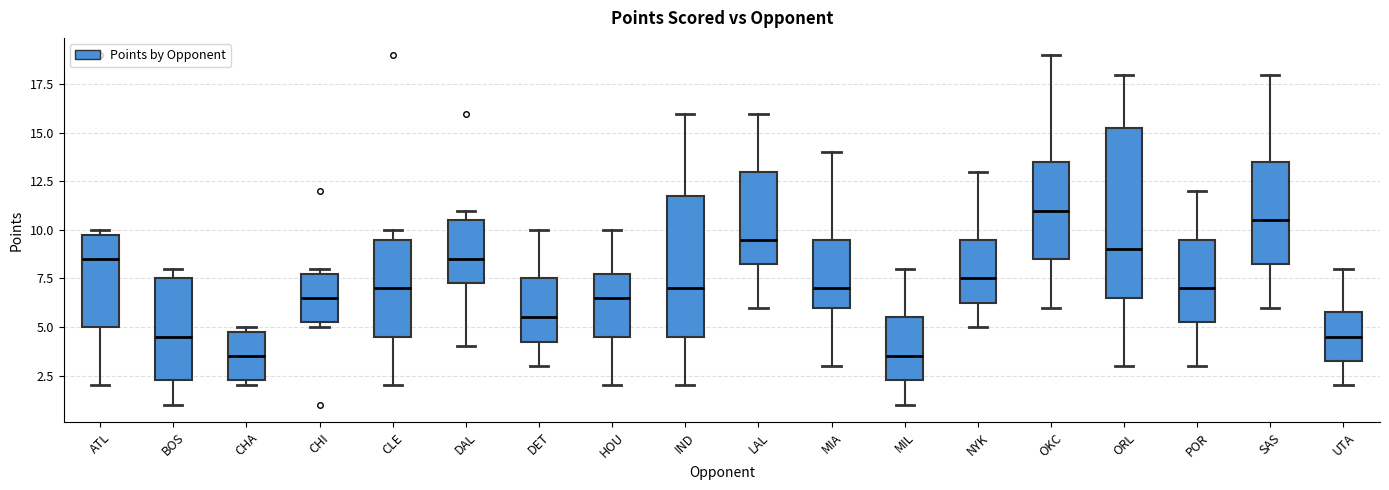

Which box's median line is the highest?

OKC